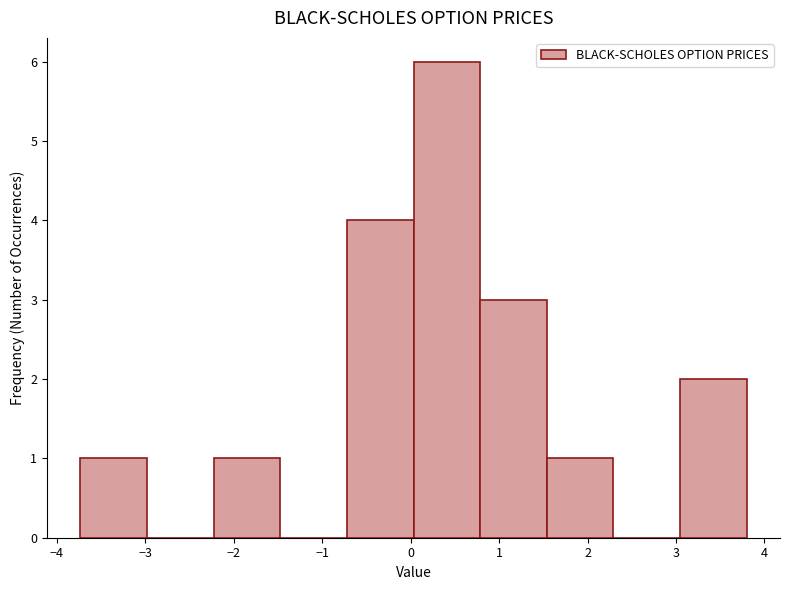

Reading left to right, list every bar in this chart as the range it spans on the x-axis followed by its height. Neither the bar edges nor the heights are printed on the chart, so give them approximately, as read against the axes.

-3.7 to -3.0: 1
-3.0 to -2.2: 0
-2.2 to -1.5: 1
-1.5 to -0.7: 0
-0.7 to 0.0: 4
0.0 to 0.8: 6
0.8 to 1.5: 3
1.5 to 2.3: 1
2.3 to 3.0: 0
3.0 to 3.8: 2